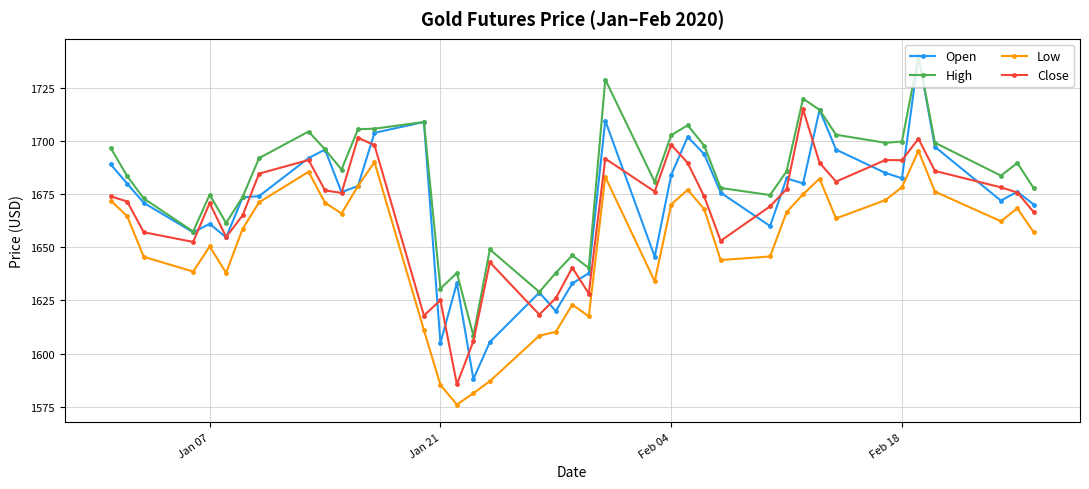

Which series has the largest total across all categories?

High